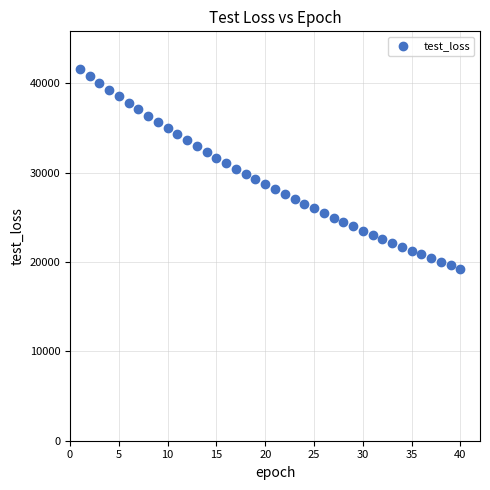

What is the range of X values (max minus min)?

39.0